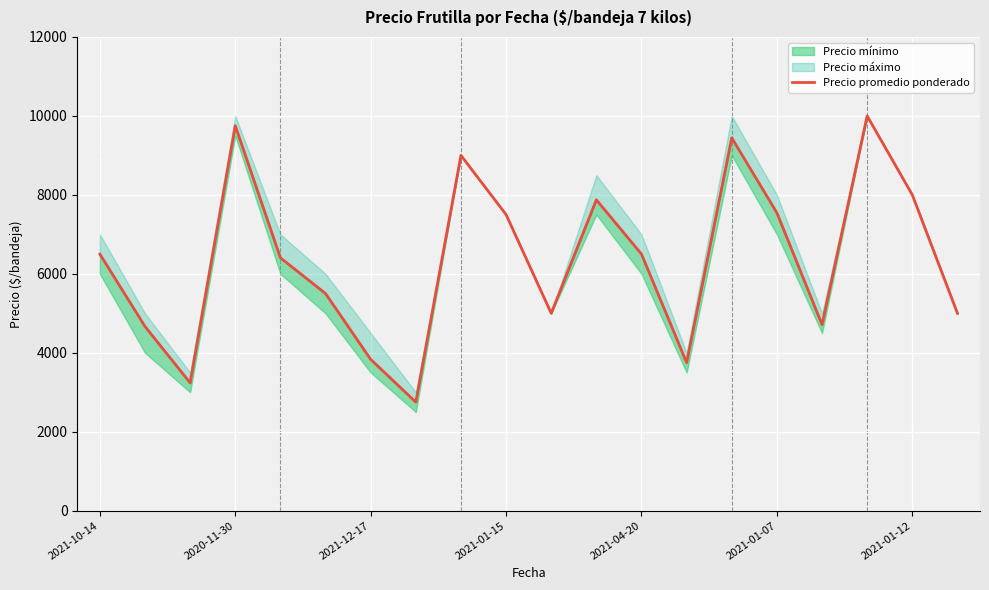

The value at 11 is 7875. True or false?

True